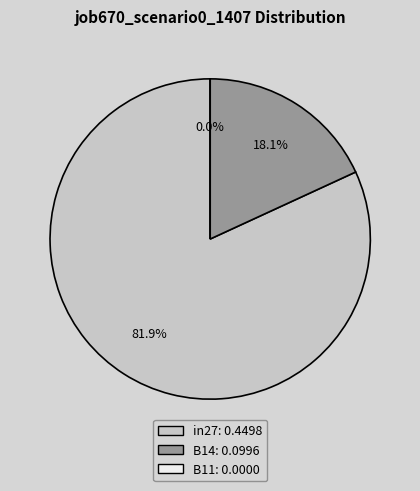

Which category has the biggest portion of the pie?

in27